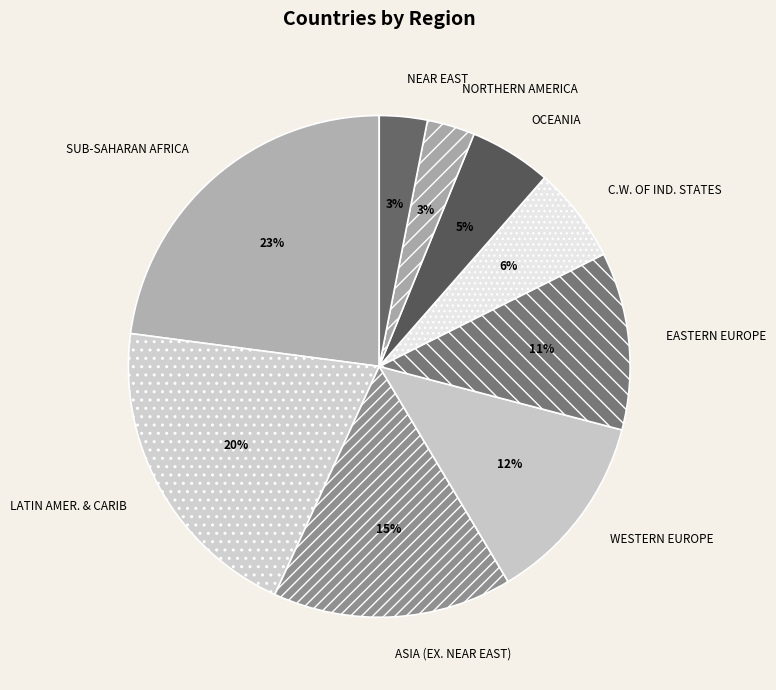

Do ASIA (EX. NEAR EAST) and SUB-SAHARAN AFRICA together represent more than half of the pie?

No